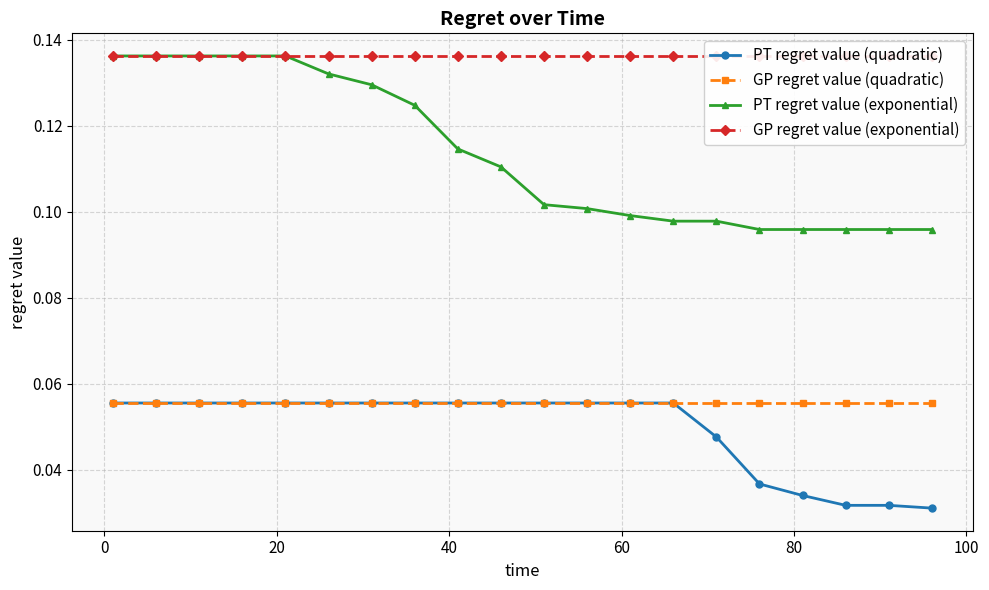

At how many categories does at least one series exceed 0?

20